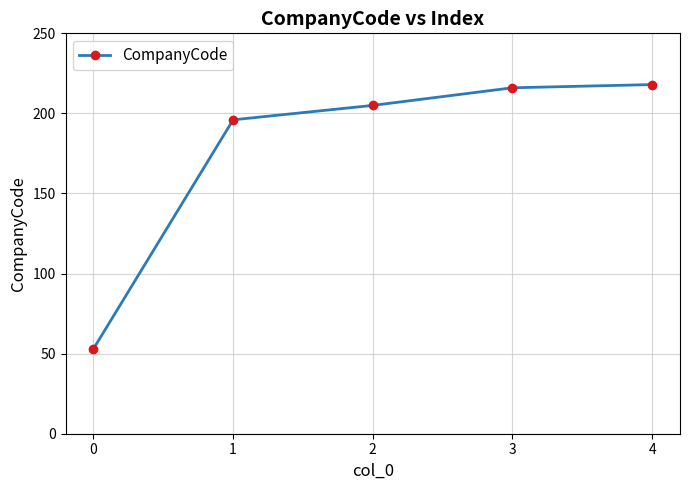

What is the change in value from 1 to 3?

+20